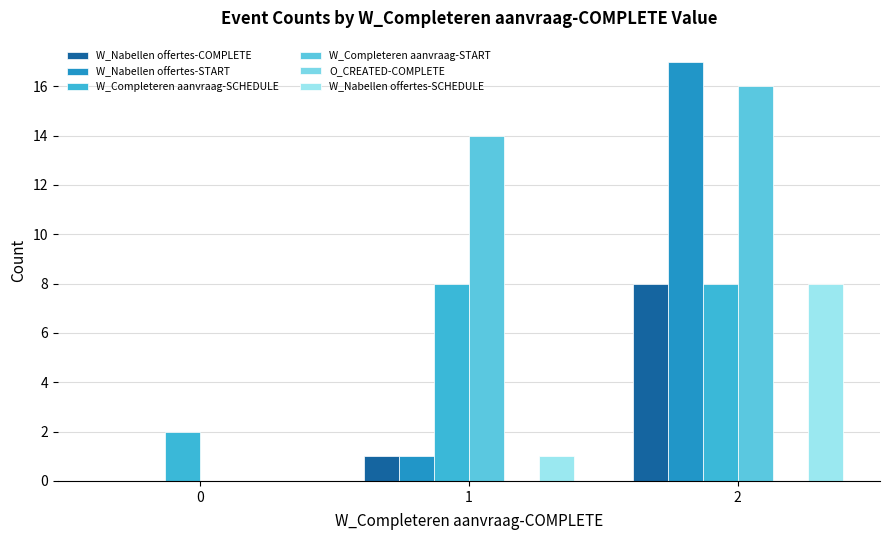

Reading left to right, list all the values displayed in this chart.

W_Nabellen offertes-COMPLETE: 0	1	8
W_Nabellen offertes-START: 0	1	17
W_Completeren aanvraag-SCHEDULE: 2	8	8
W_Completeren aanvraag-START: 0	14	16
O_CREATED-COMPLETE: 0	0	0
W_Nabellen offertes-SCHEDULE: 0	1	8